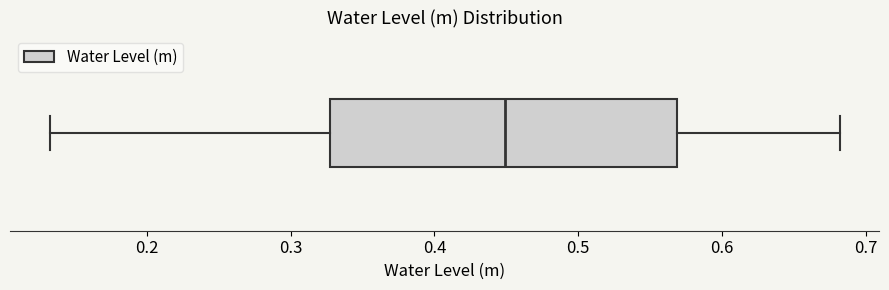

Where does the median line of the box sit on the x-axis? The values are not printed on the chart, so give them approximately, as read against the axis.

0.45